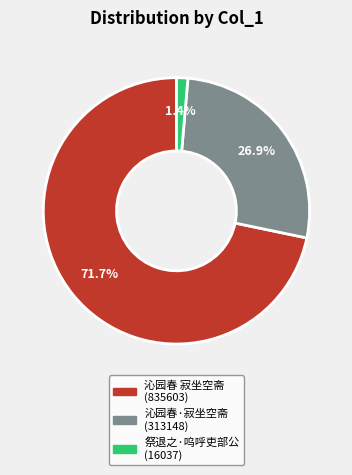

Rank the categories by value from lowest to highest.

祭退之·呜呼吏部公, 沁园春·寂坐空斋，感伤身世，偶拈此令，悲从中来，不自知其词之呜咽, 沁园春 寂坐空斋，感伤身世，偶拈此令，悲从中来，不自知其词之呜咽